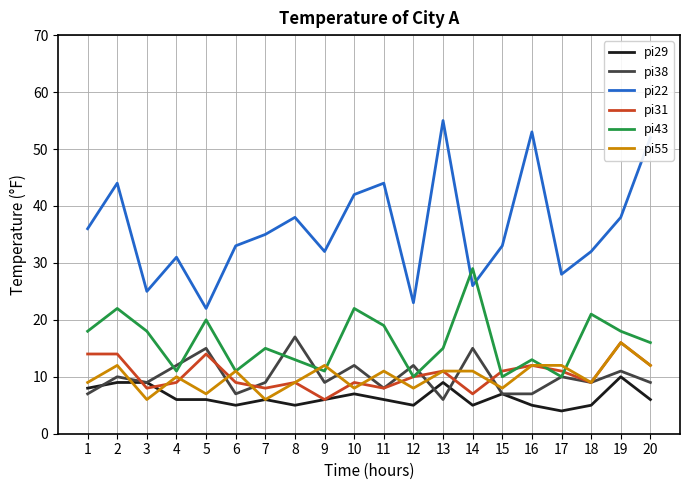

What is the highest value of the pi31 series?

16